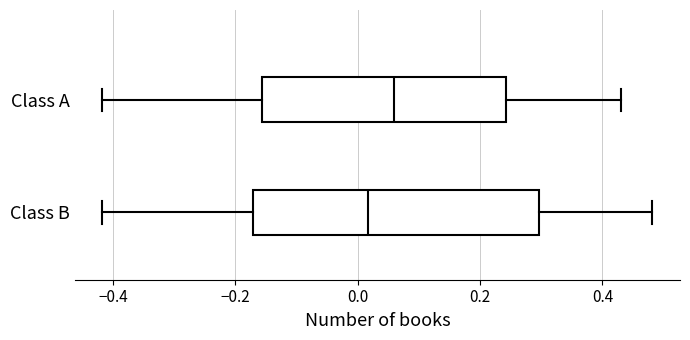

Which box's median line is the furthest to the right?

Class A